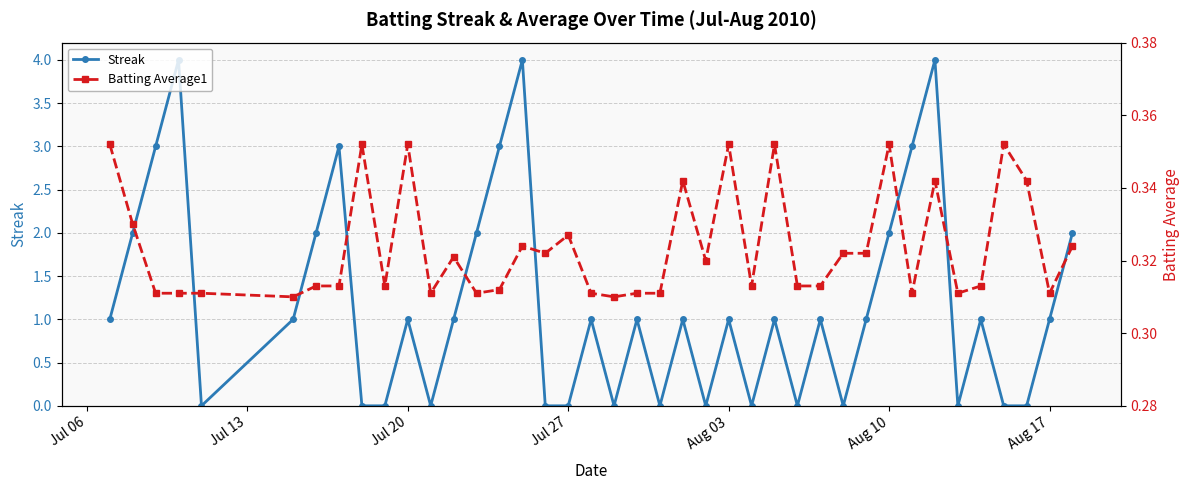

True or false: Batting Average1 and Streak cross at least once.

True